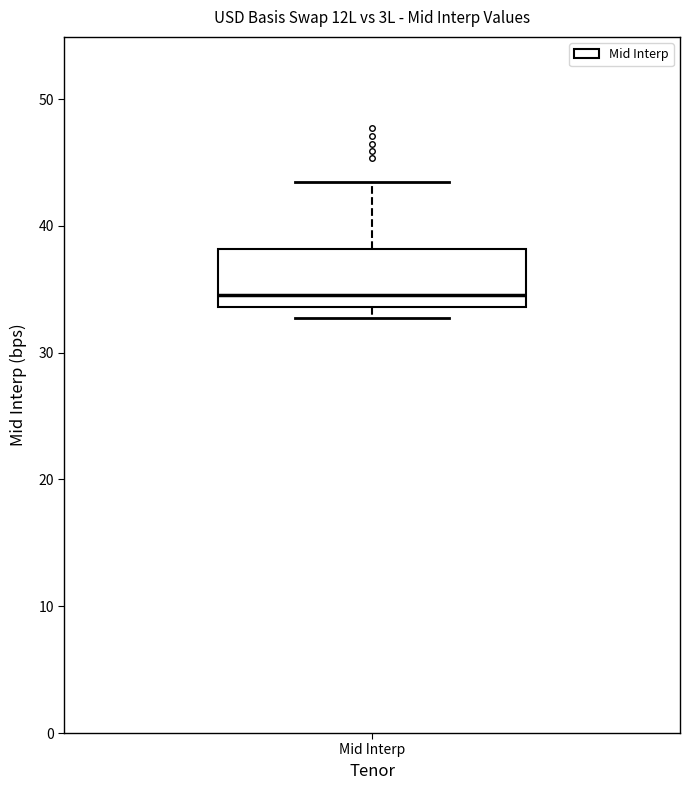

Read this box plot against the y-axis: the position of the median line, the range covered by the box, and the ends of both whiskers. The values are not printed on the chart, so give them approximately, as read against the axis.

median 35, box 34 to 38, whiskers 33 to 44